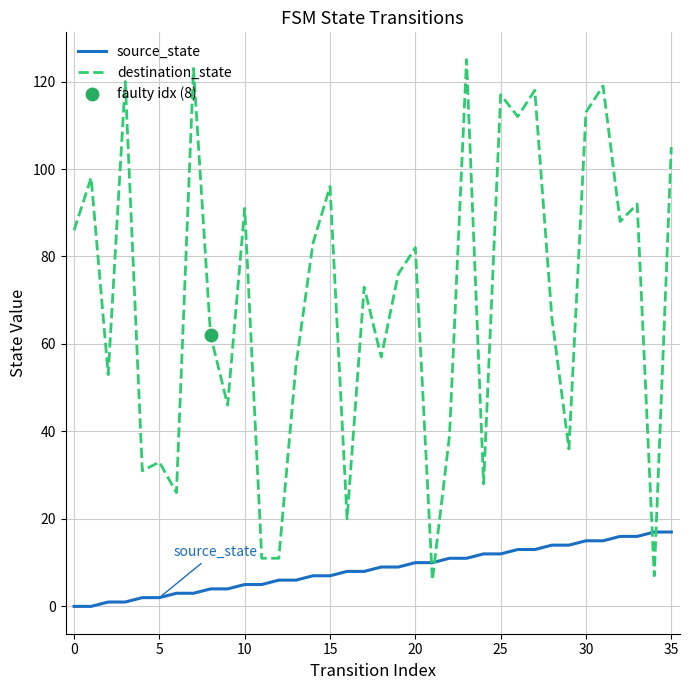

Reading left to right, transcribe all the data shown in this chart.

source_state: 0	0	1	1	2	2	3	3	4	4	5	5	6	6	7	7	8	8	9	9	10	10	11	11	12	12	13	13	14	14	15	15	16	16	17	17
destination_state: 86	98	53	120	31	33	26	123	62	46	91	11	11	55	83	96	20	73	57	76	82	6	39	125	28	117	112	118	66	36	113	119	88	92	7	105